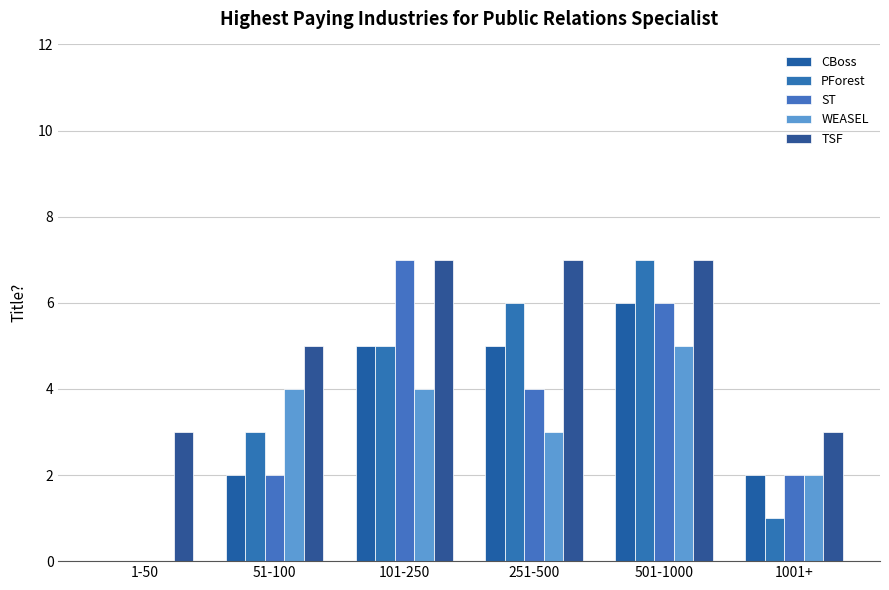

What is the difference between the second highest and second lowest values in the ST series?

4